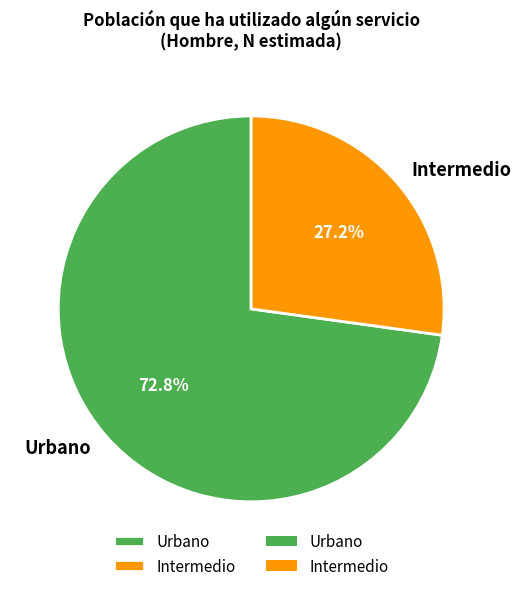

Which has a higher value, Urbano or Intermedio?

Urbano